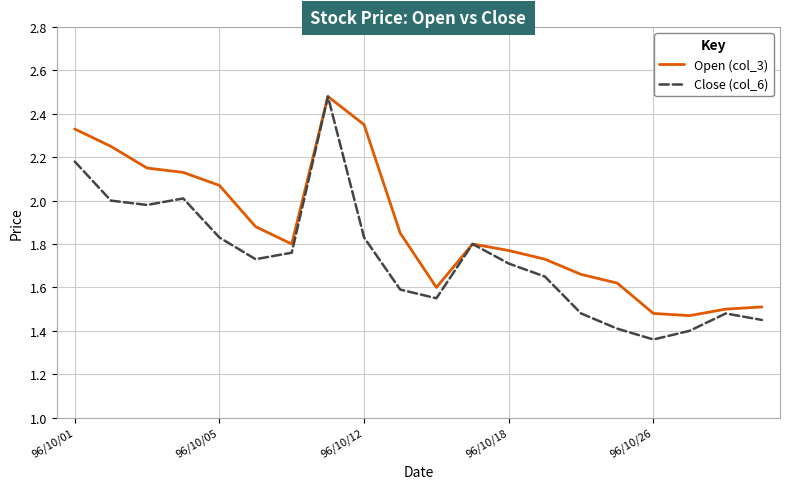

Which series has the largest total across all categories?

Open (col_3)